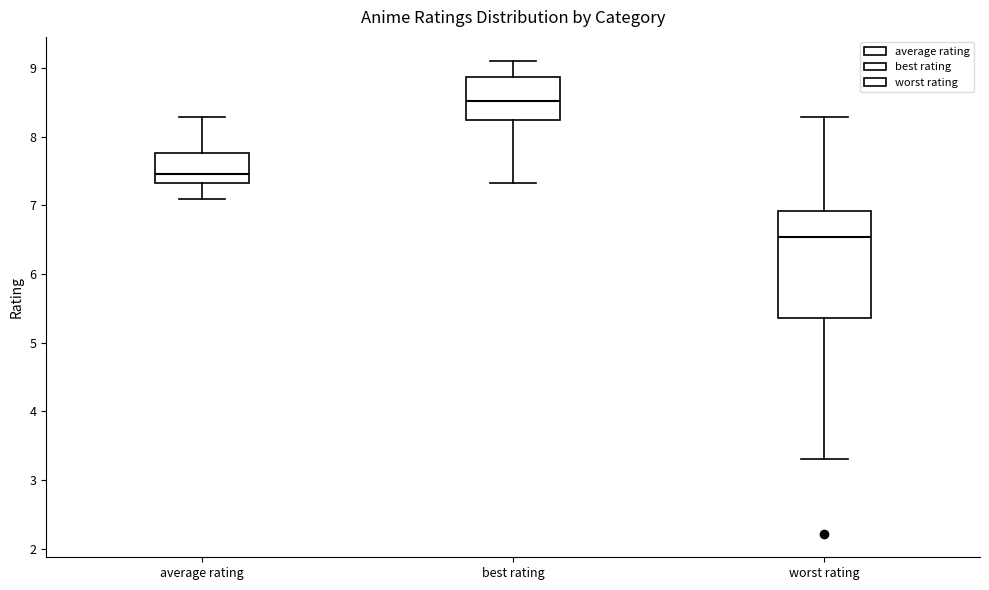

Reading left to right, read every box against the y-axis: the position of its median line, the range the box covers, and the ends of its whiskers. The values are not printed on the chart, so give them approximately, as read against the axis.

average rating: median 7.5, box 7.3 to 7.8, whiskers 7.1 to 8.3
best rating: median 8.5, box 8.3 to 8.9, whiskers 7.3 to 9.1
worst rating: median 6.5, box 5.4 to 6.9, whiskers 3.3 to 8.3